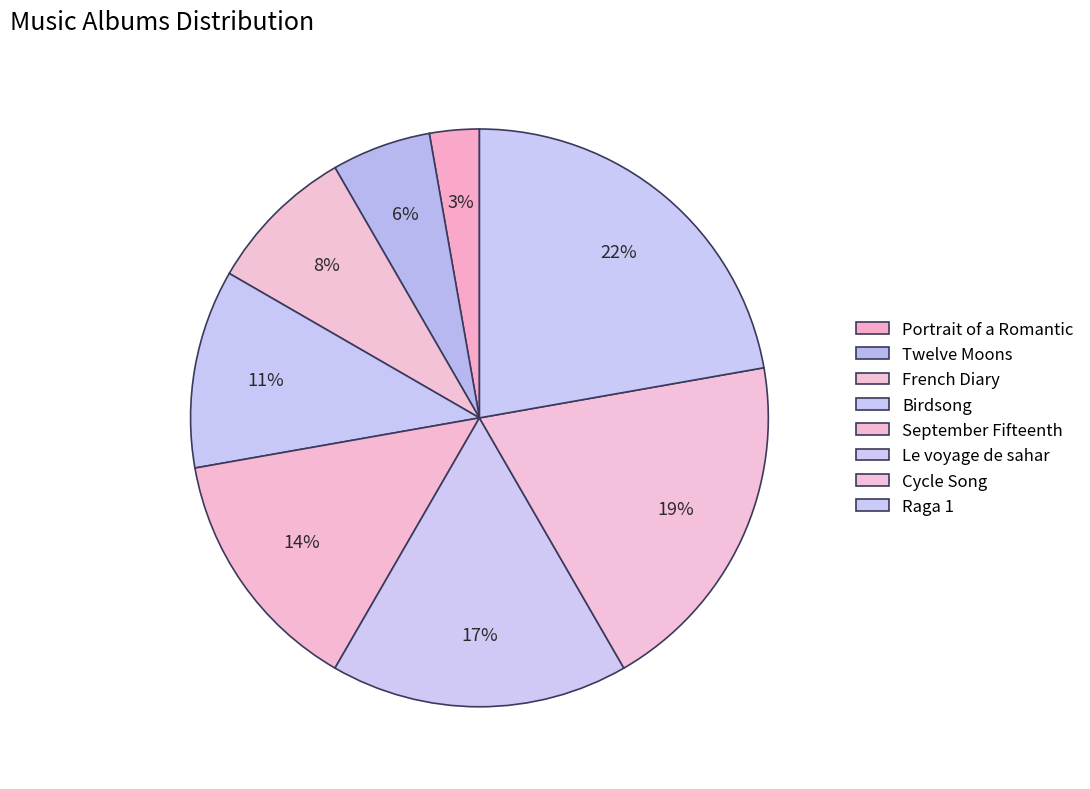

How many segments does this pie chart have?

8